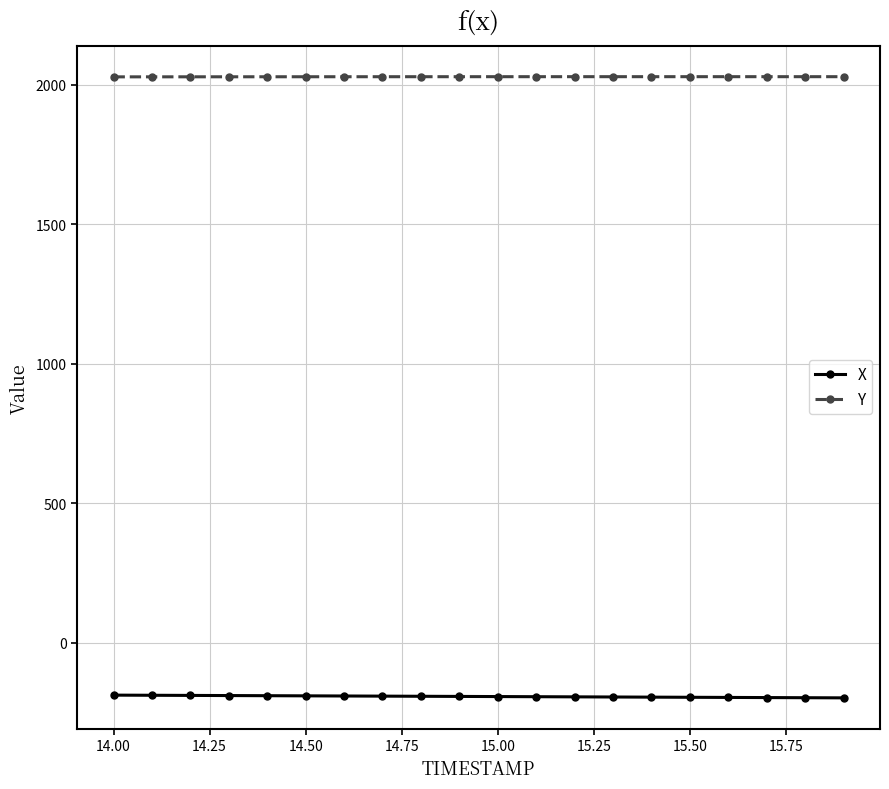

What is the average value of the Y series?

2028.2